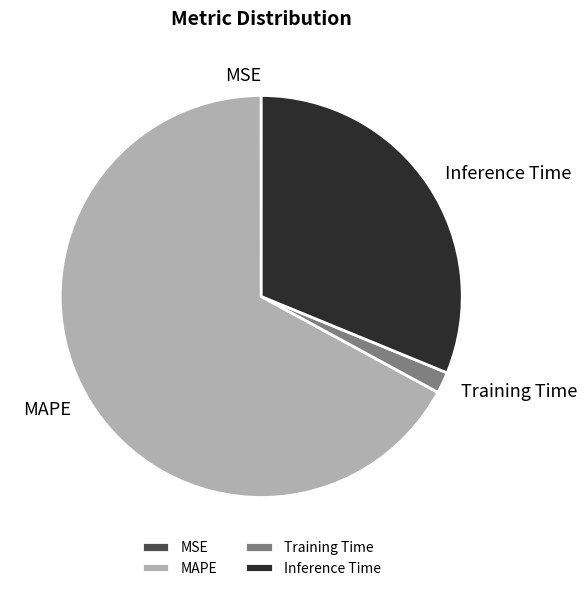

Which slice is the largest?

MAPE